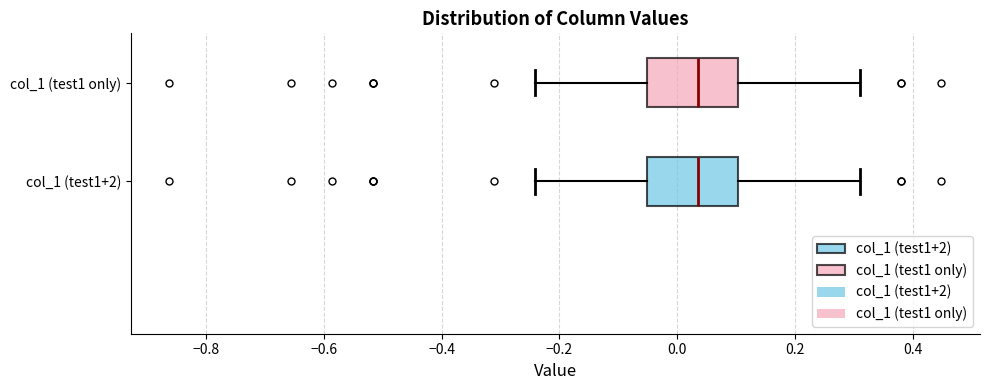

Reading bottom to top, read every box against the x-axis: the position of its median line, the range the box covers, and the ends of its whiskers. The values are not printed on the chart, so give them approximately, as read against the axis.

col_1 (test1+2): median 0.04, box -0.06 to 0.10, whiskers -0.24 to 0.32
col_1 (test1 only): median 0.04, box -0.06 to 0.10, whiskers -0.24 to 0.32